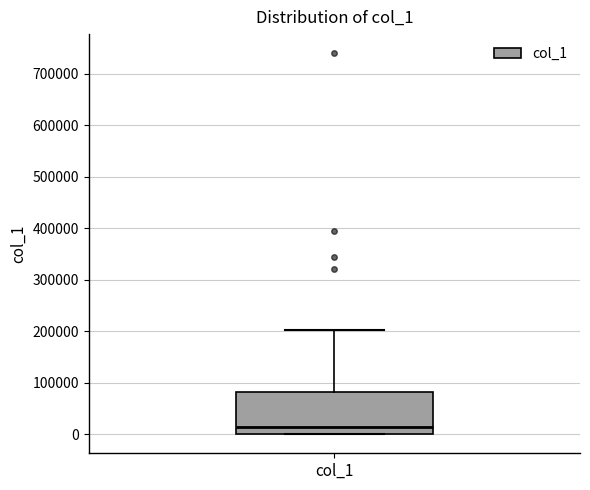

Where does the median line of the box for col_1 sit on the y-axis? The values are not printed on the chart, so give them approximately, as read against the axis.

10000